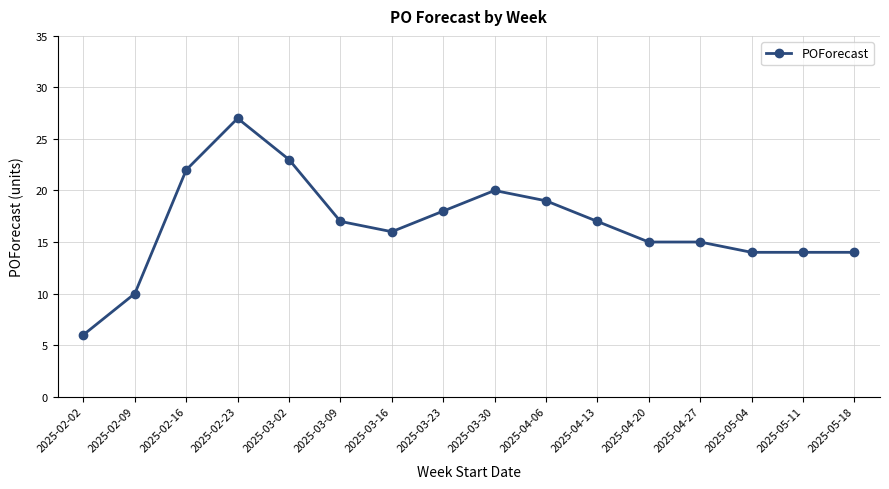

What is the change in value from 2025-03-09 to 2025-05-11?

-3